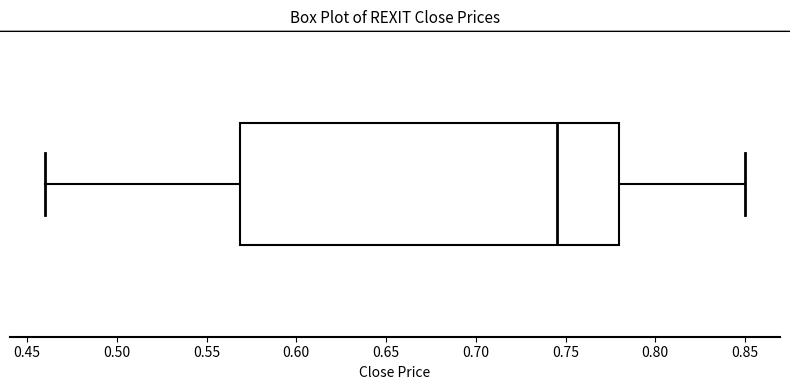

Where does the right whisker of the box end on the x-axis? The values are not printed on the chart, so give them approximately, as read against the axis.

0.850